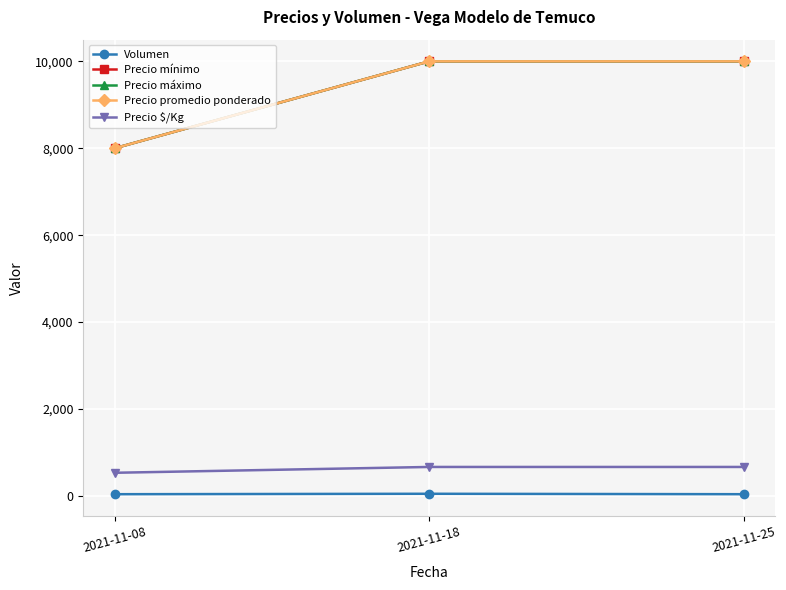

At how many categories does at least one series exceed 692?

3